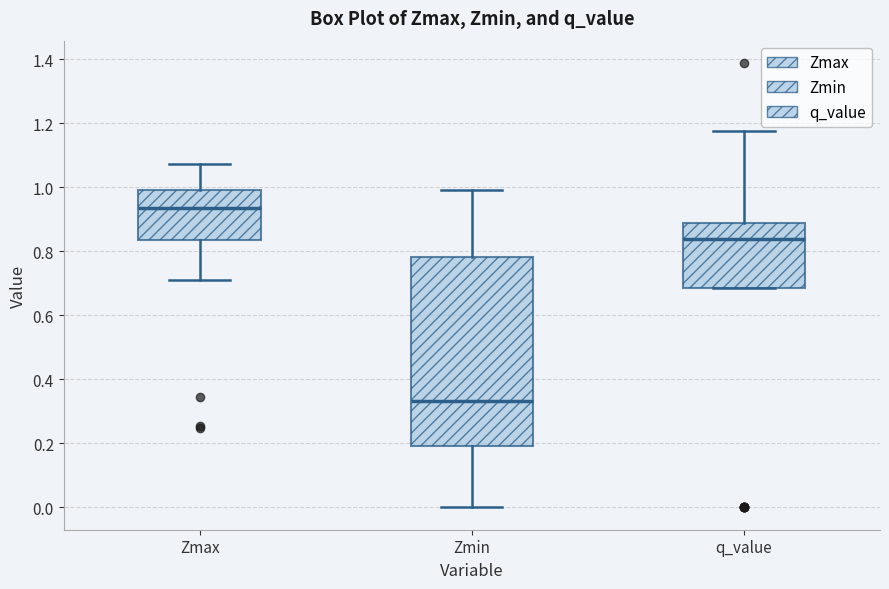

Where does the lower whisker of the box for Zmax end on the y-axis? The values are not printed on the chart, so give them approximately, as read against the axis.

0.72